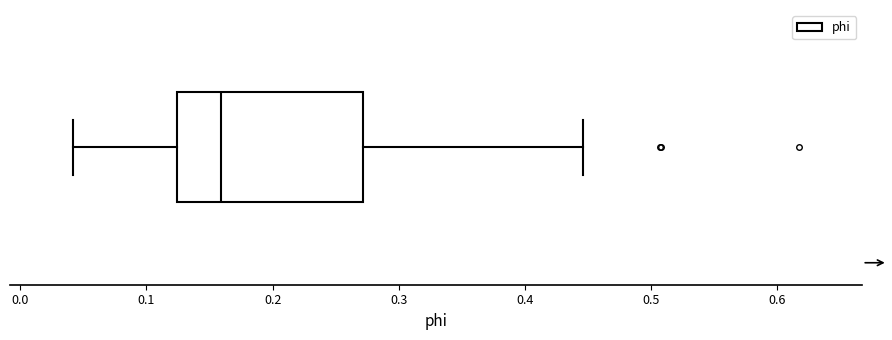

Read this box plot against the x-axis: the position of the median line, the range covered by the box, and the ends of both whiskers. The values are not printed on the chart, so give them approximately, as read against the axis.

median 0.16, box 0.12 to 0.27, whiskers 0.04 to 0.45